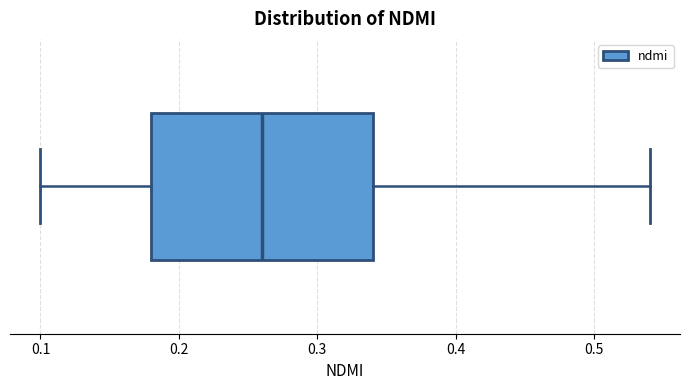

Where is the left edge of the box on the x-axis? The values are not printed on the chart, so give them approximately, as read against the axis.

0.18